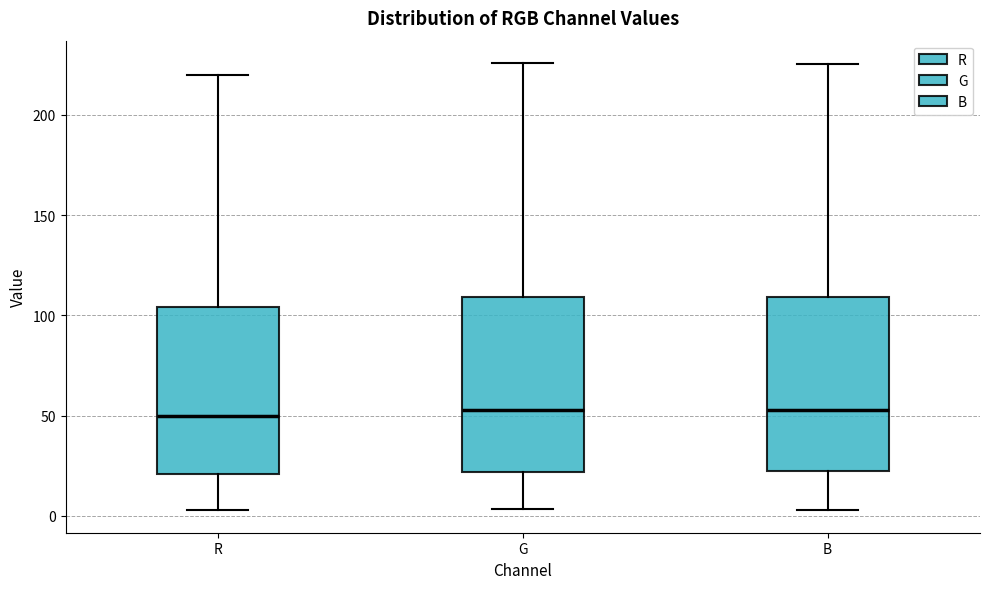

Reading left to right, transcribe this box plot: for each box, give where its median line is, the range the box spans, and where its two whiskers end, as read against the y-axis. The values are not printed on the chart, so give them approximately, as read against the axis.

R: median 50, box 20 to 105, whiskers 5 to 220
G: median 55, box 20 to 110, whiskers 5 to 225
B: median 55, box 20 to 110, whiskers 5 to 225